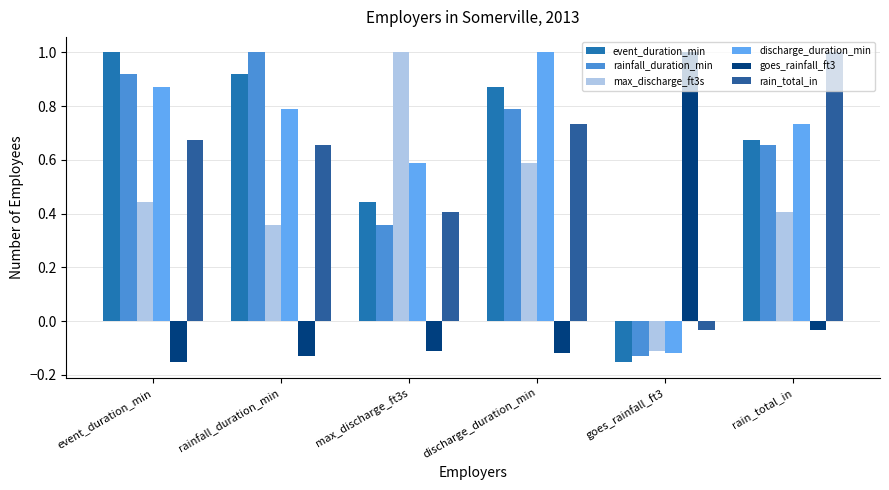

Which category has the highest value in the goes_rainfall_ft3 series?

goes_rainfall_ft3